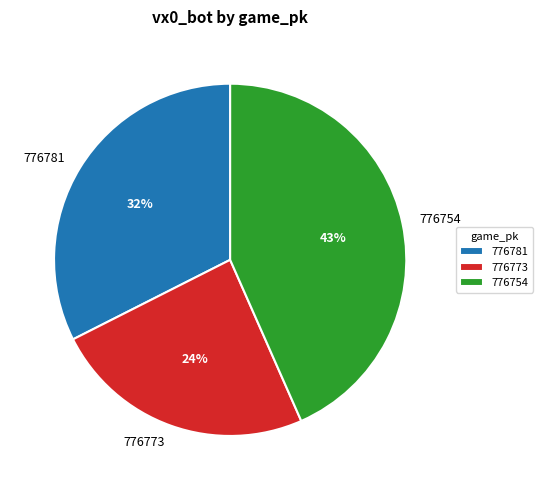

What is the smallest slice in the pie chart?

776773